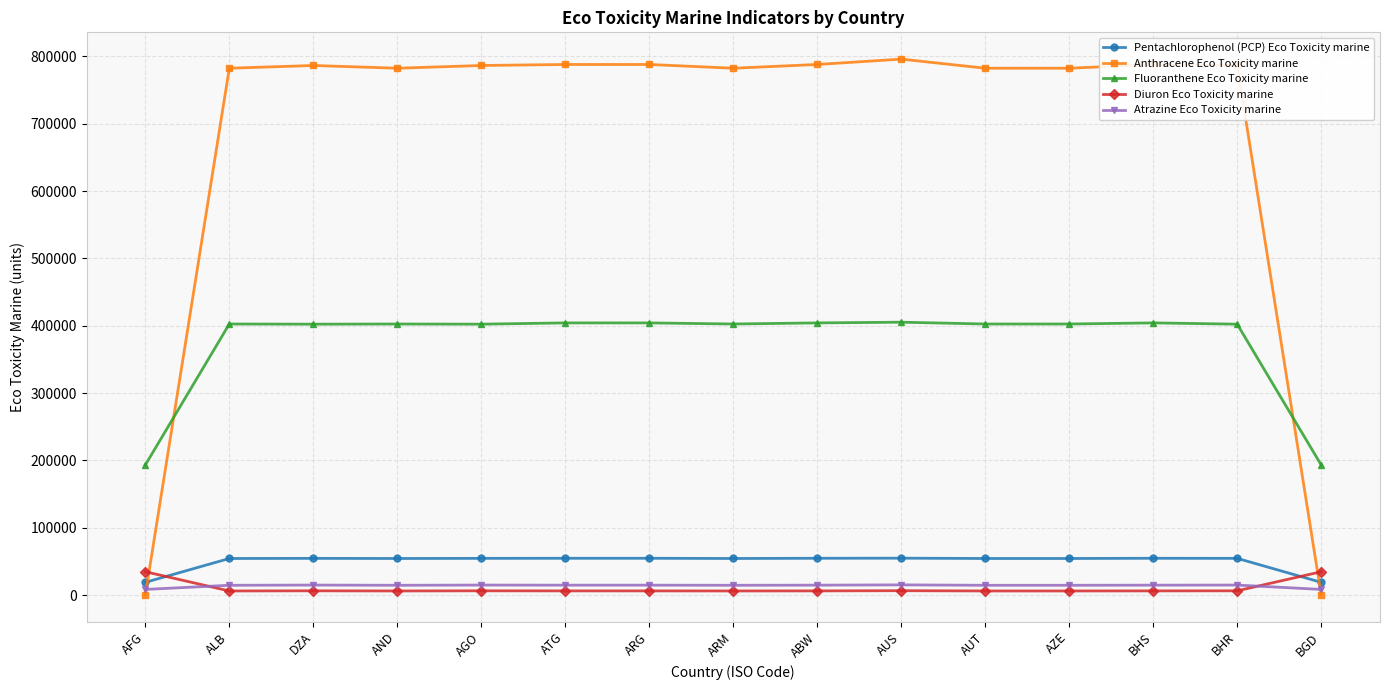

What is the sum of the Fluoranthene Eco Toxicity marine values at AUT and AGO?

804870.9